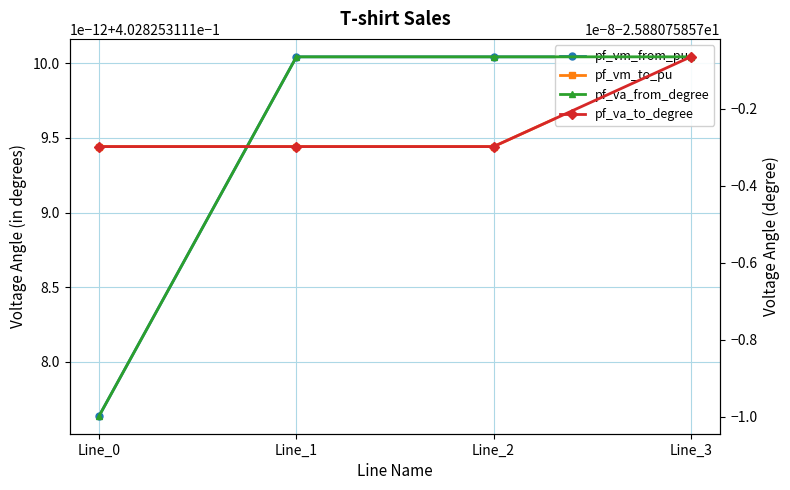

How many series are shown in this chart?

4